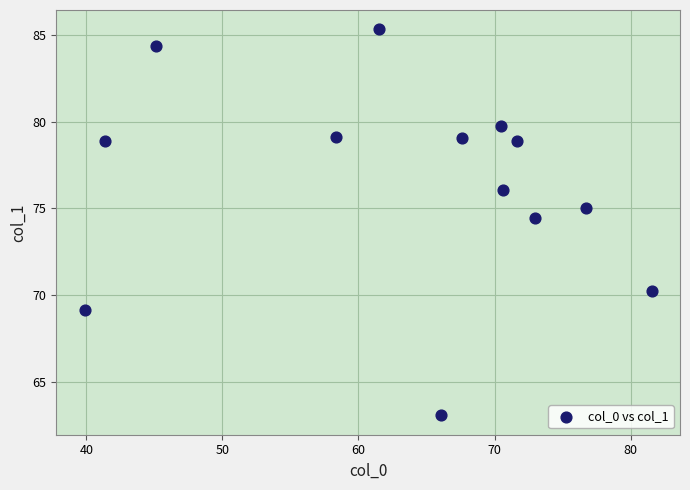

What is the range of X values (max minus min)?

41.7